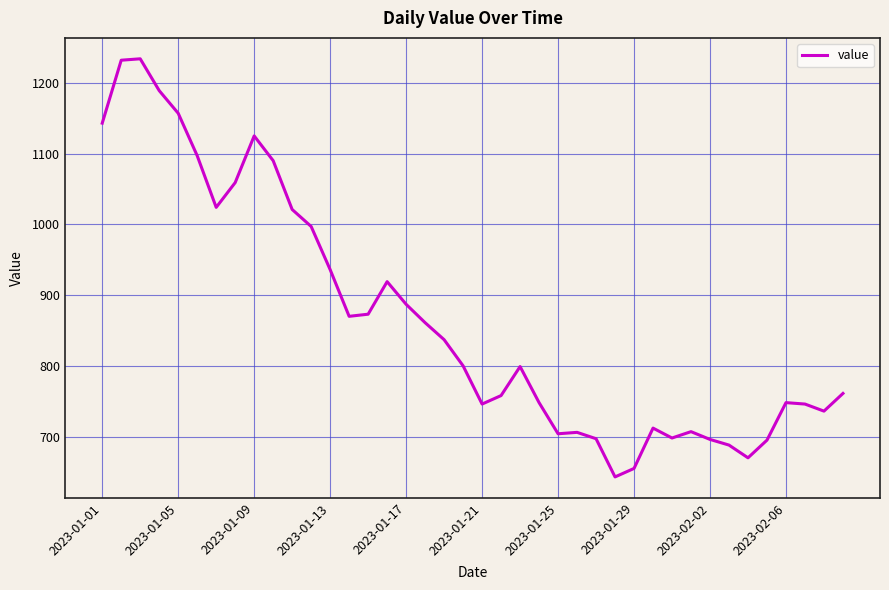

What is the minimum value shown in the chart?

643